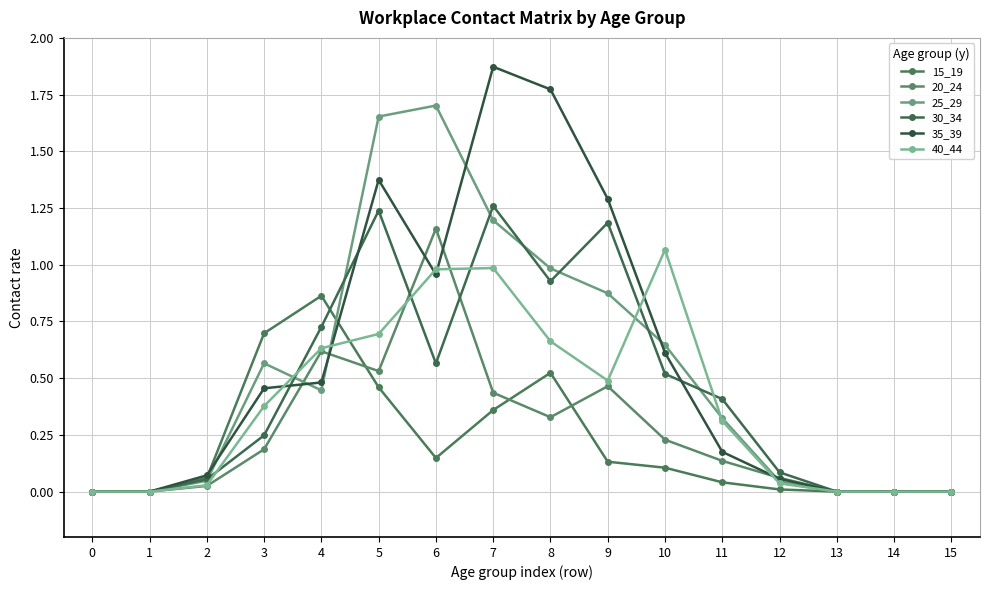

At how many categories does at least one series exceed 1?

6